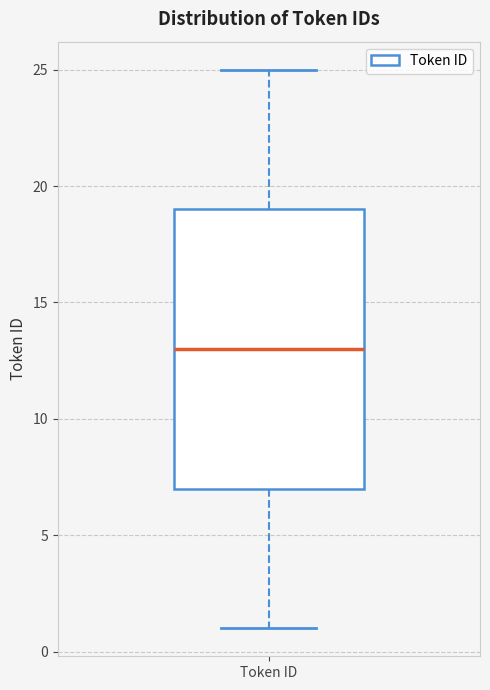

Where does the median line of the box for Token ID sit on the y-axis? The values are not printed on the chart, so give them approximately, as read against the axis.

13